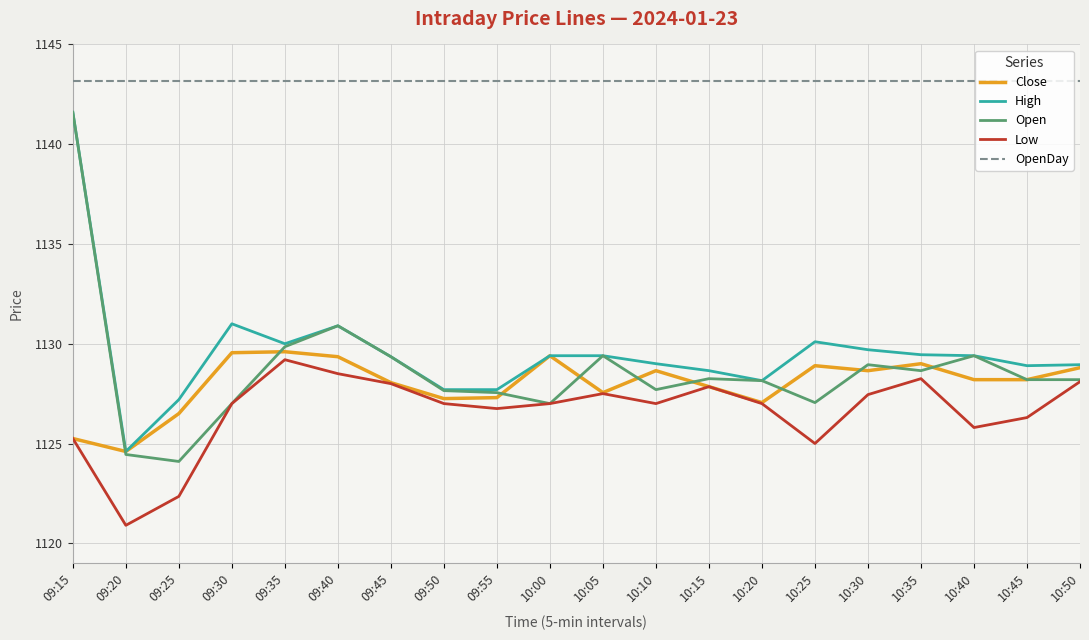

What is the approximate value of OpenDay at 10:45?

1143.2